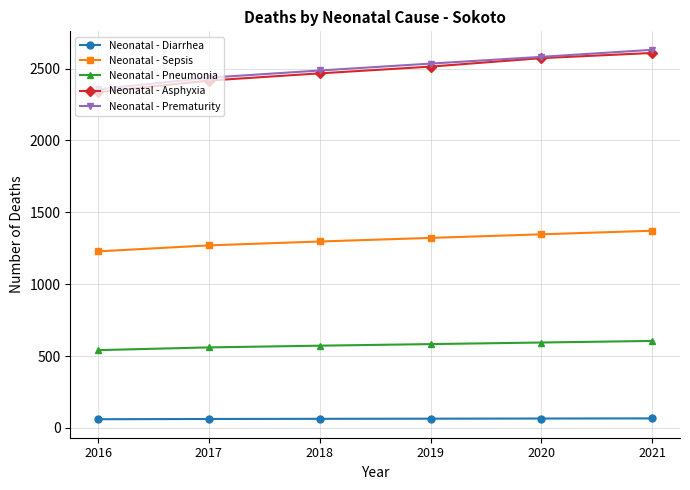

How many series are shown in this chart?

5